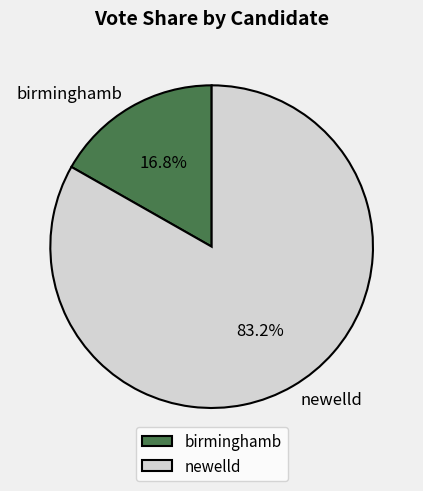

To the nearest percent, what percentage of the pie is newelld?

83%